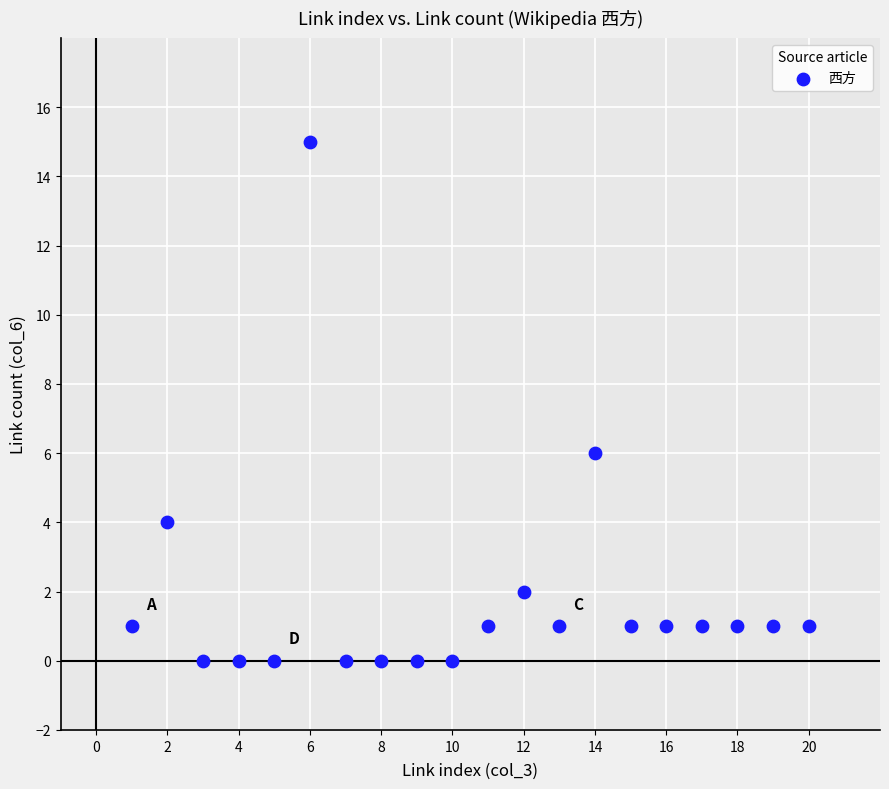

What Y value in the scatter plot is closest to 7?

6